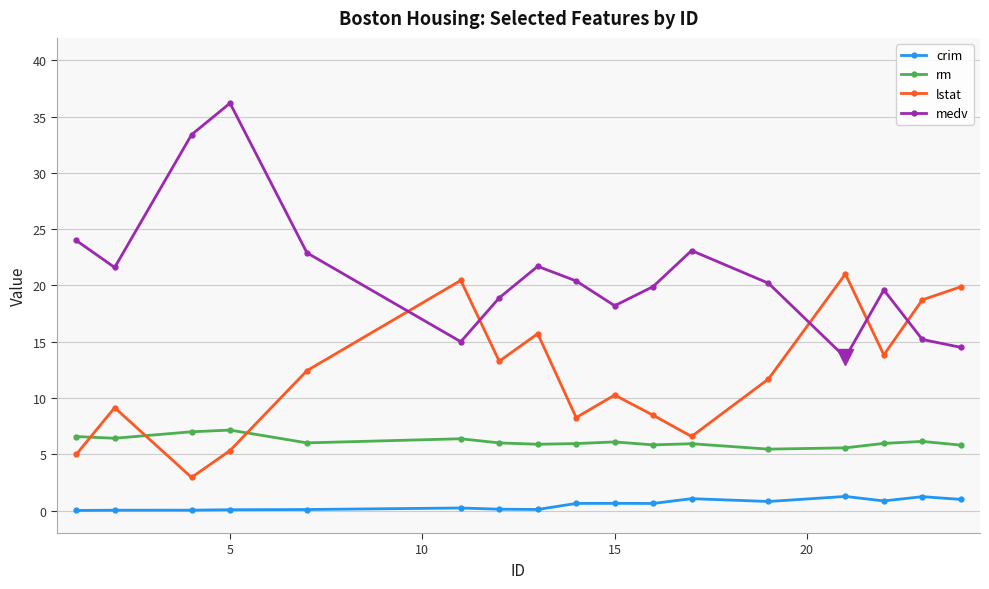

How many categories are shown in the chart?

17